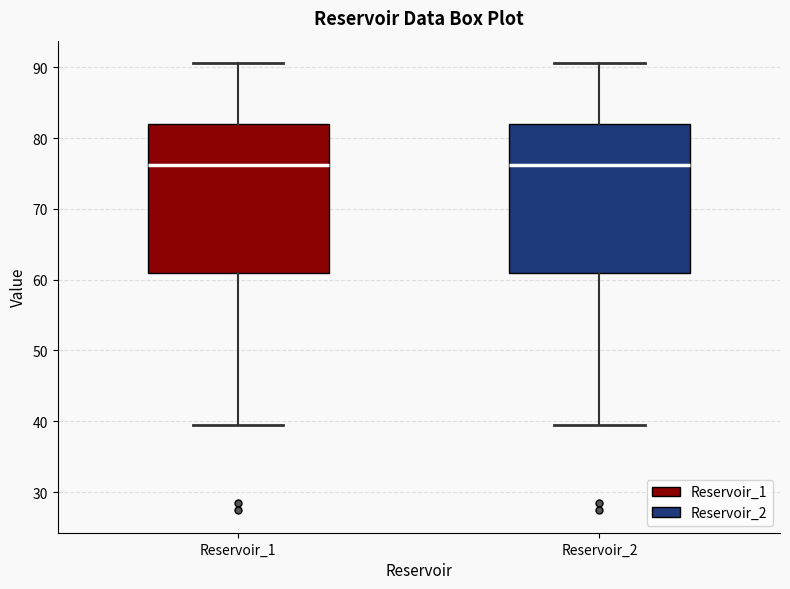

Where is the upper edge of the box for Reservoir_2 on the y-axis? The values are not printed on the chart, so give them approximately, as read against the axis.

82